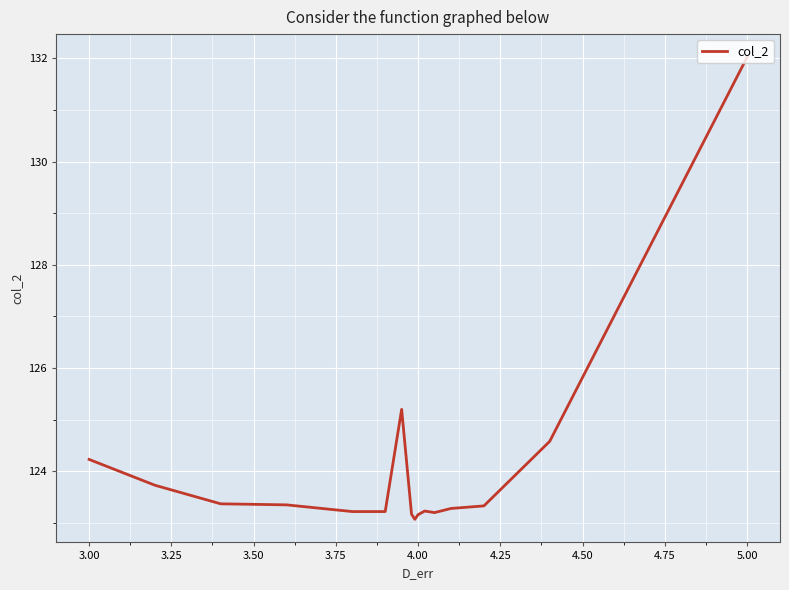

What is the greatest value displayed?

132.0